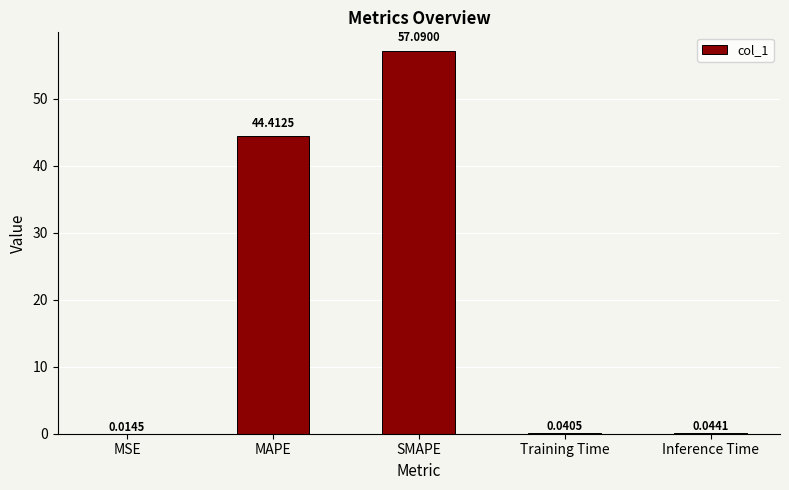

Which has a higher value, MSE or Training Time?

Training Time